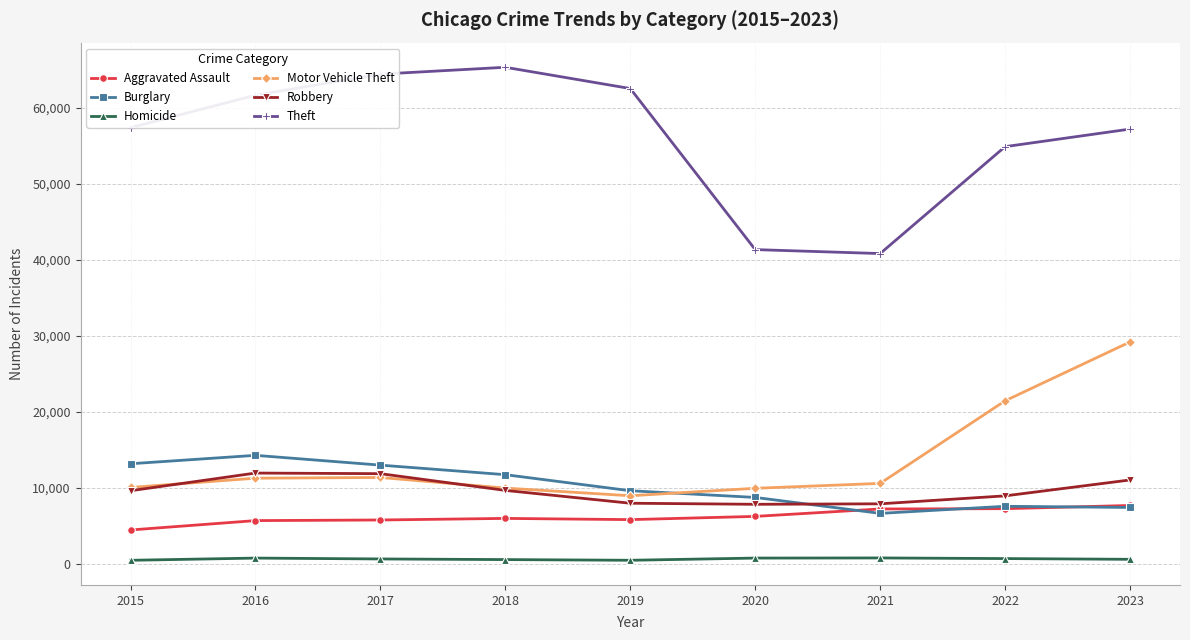

At which label does Burglary reach its peak?

2016